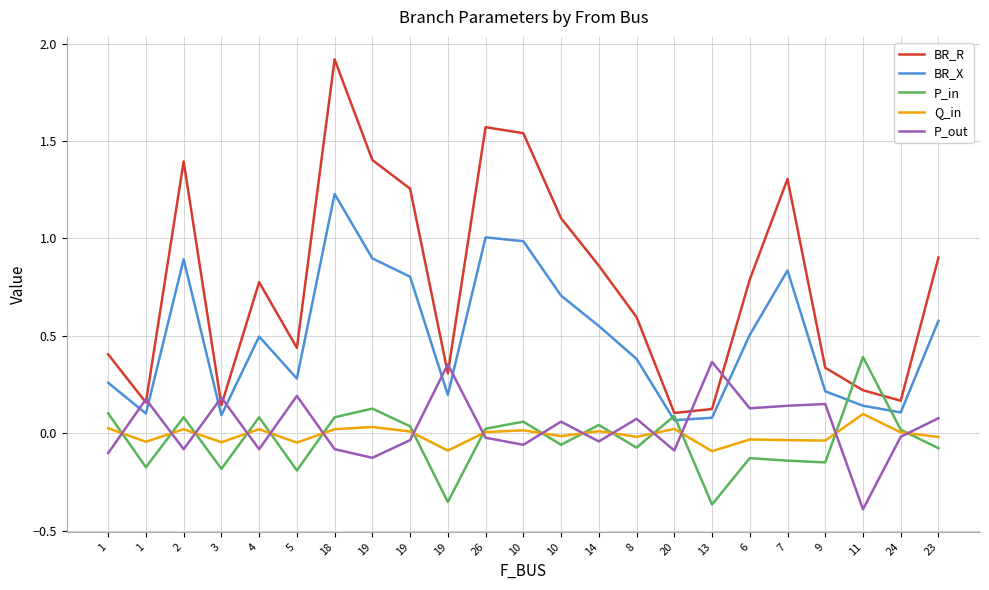

How many interior local valleys does the BR_X series have?

6